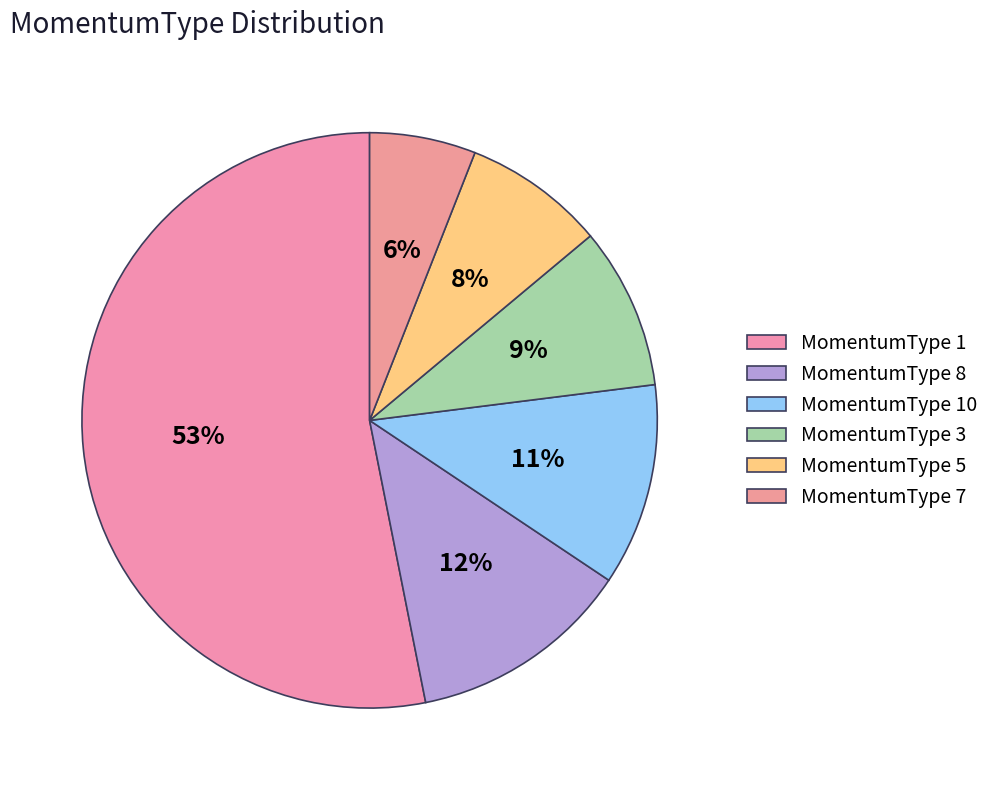

Count the number of slices in the pie.

6